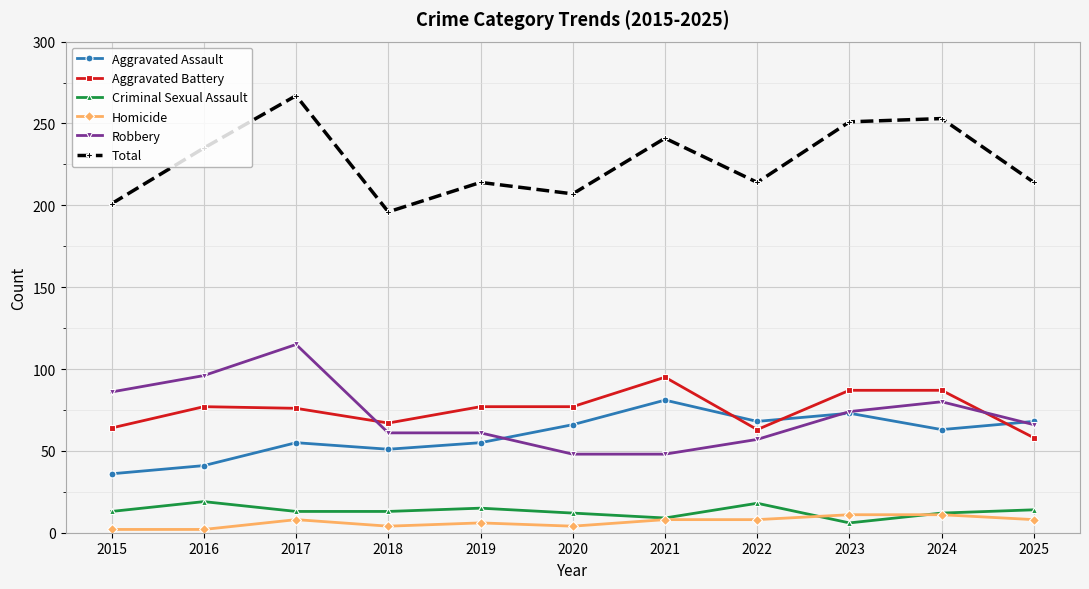

True or false: Homicide and Aggravated Battery cross at least once.

False